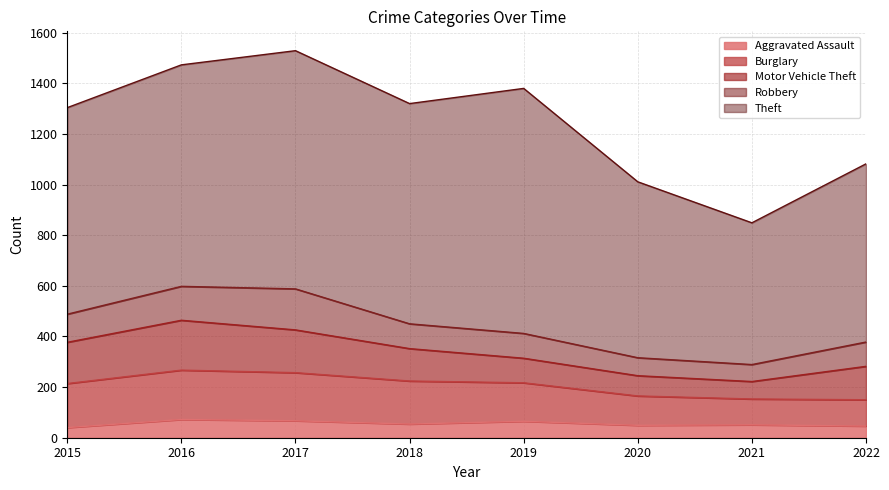

At 2015, list the series in order from smallest to largest.

Aggravated Assault, Robbery, Motor Vehicle Theft, Burglary, Theft